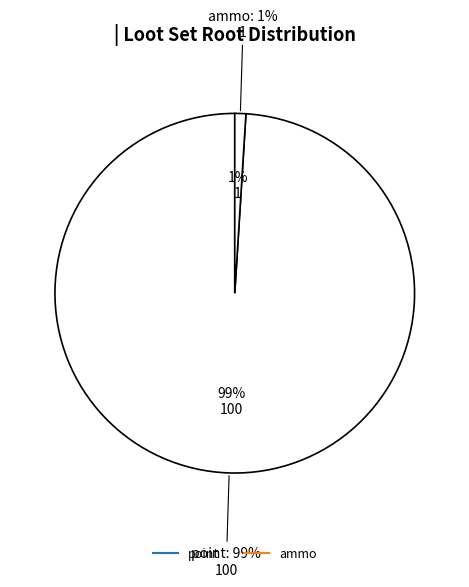

To the nearest percent, what portion does point represent?

99%